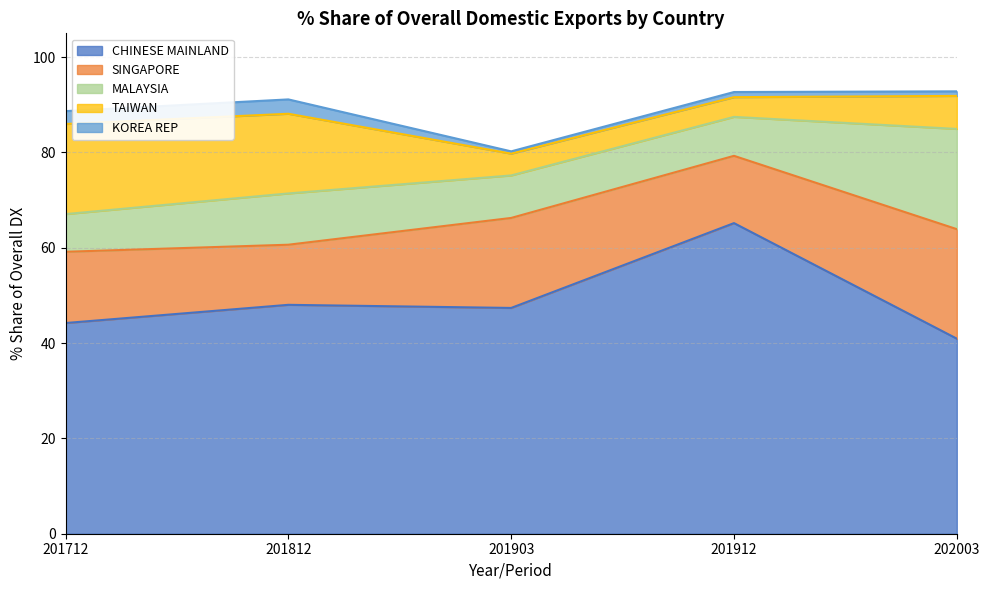

Which has a higher value, 201903 or 201712?

201903